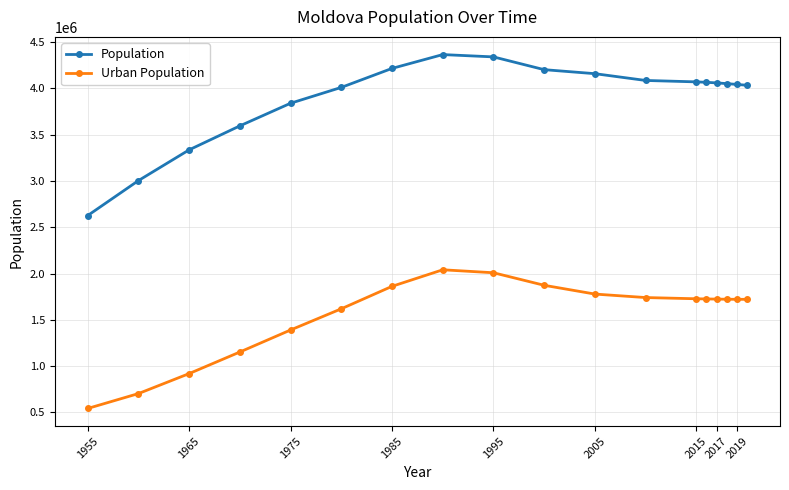

At how many categories does at least one series exceed 2803744?

17